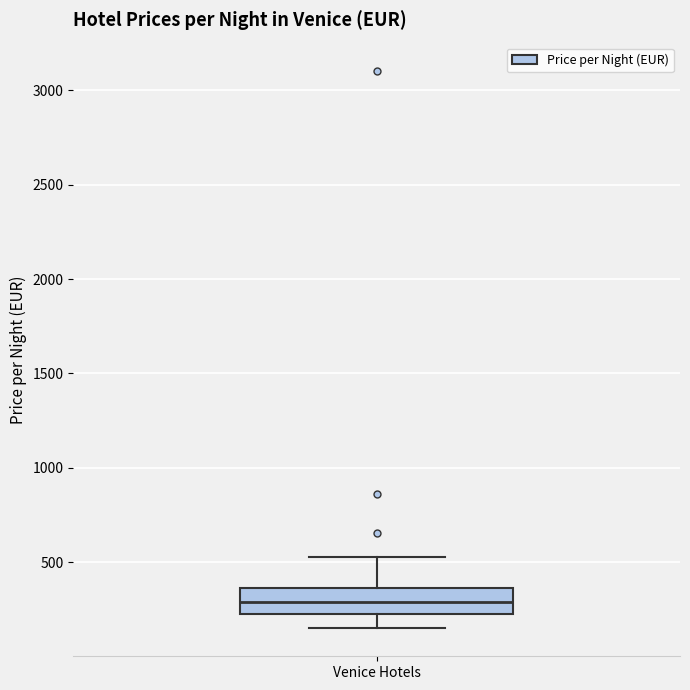

Transcribe this box plot: give where the median line is, the range the box spans, and where the two whiskers end, as read against the y-axis. The values are not printed on the chart, so give them approximately, as read against the axis.

median 300, box 250 to 350, whiskers 150 to 550